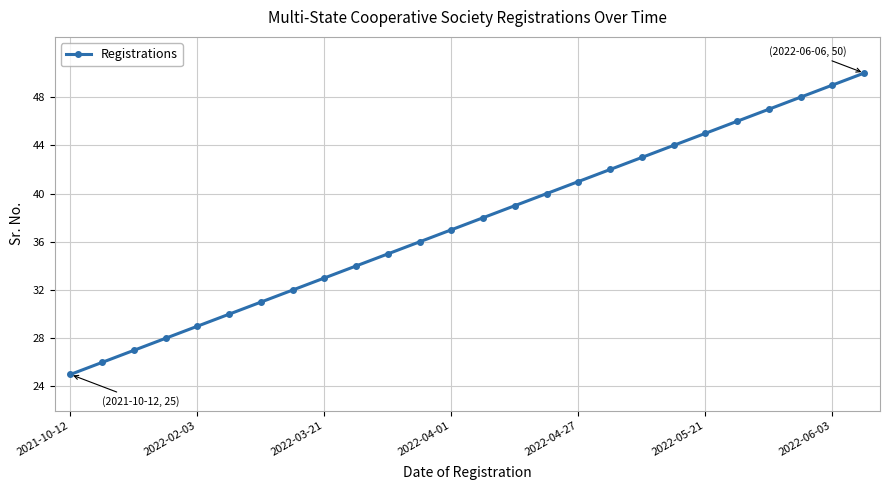

How many lines are shown in the chart?

1